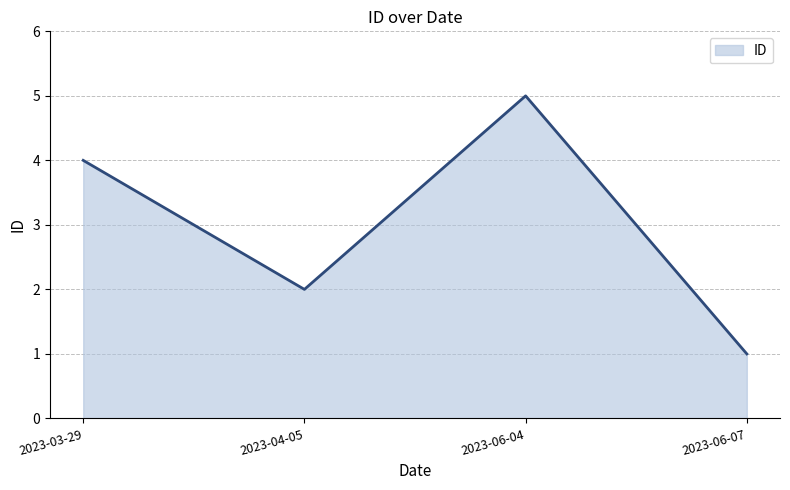

Read the value at 2023-03-29.

4